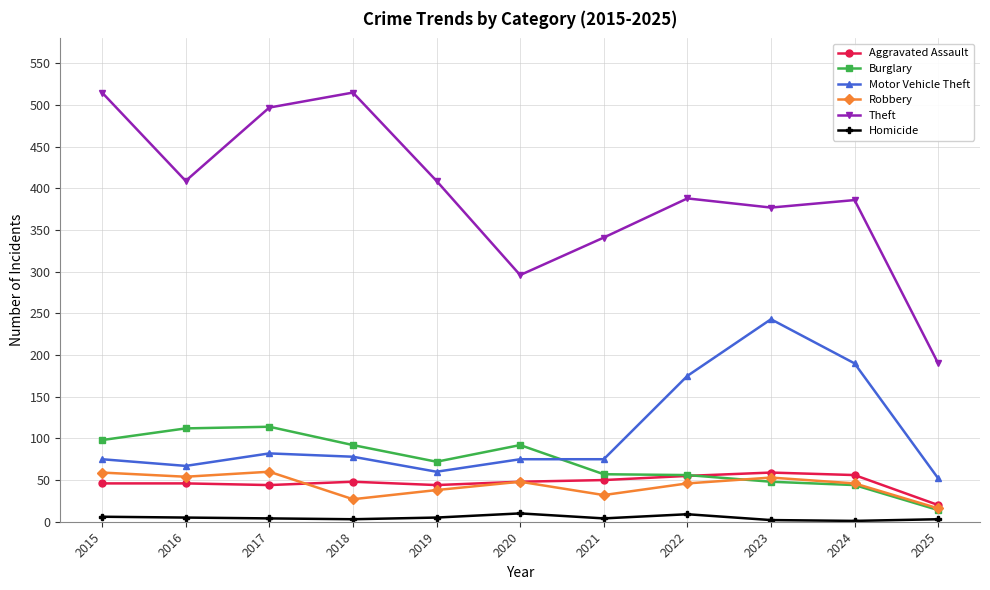

The Motor Vehicle Theft series shows 297 at 2024. True or false?

False